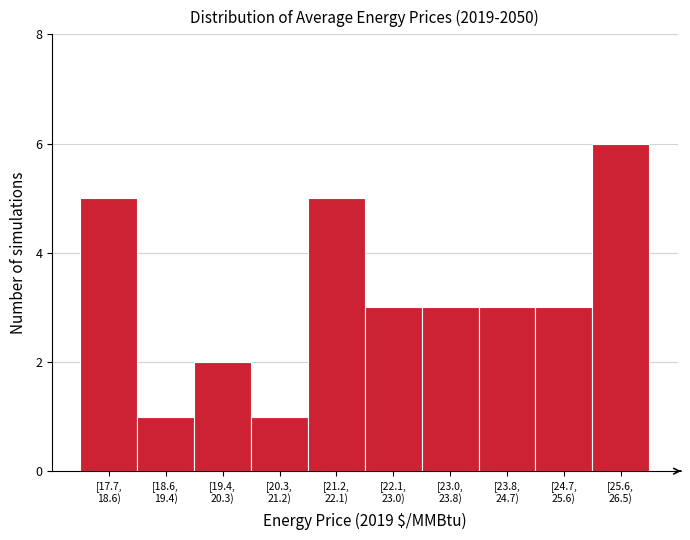

Reading left to right, transcribe all the data shown in this chart.

5	1	2	1	5	3	3	3	3	6